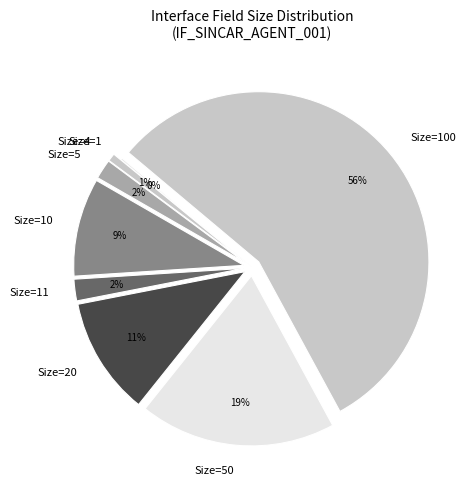

True or false: Size=50 accounts for 12% of the total.

False